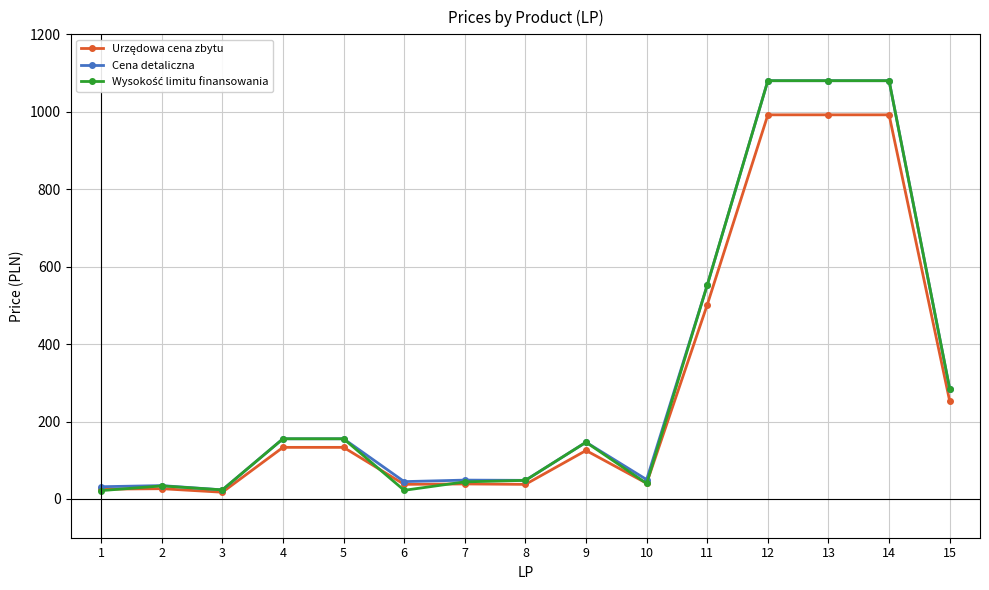

What is the spread (max minus min) of values at 9?

21.3